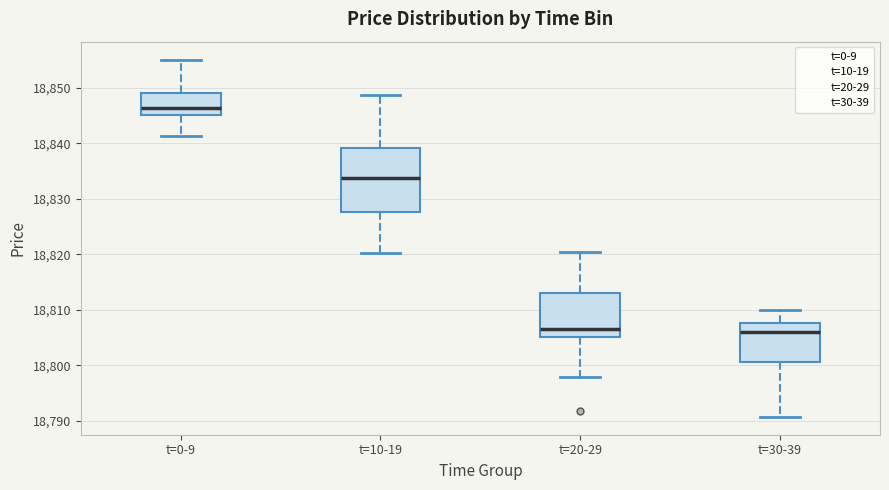

Where is the upper edge of the box for t=0-9 on the y-axis? The values are not printed on the chart, so give them approximately, as read against the axis.

18849